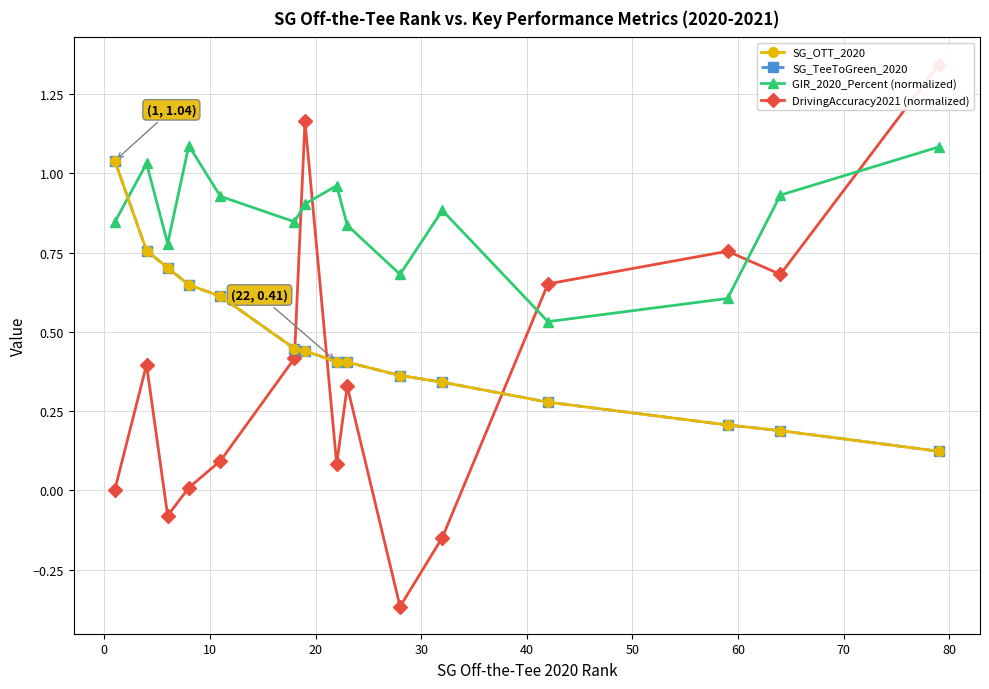

Count the number of data series in this chart.

4